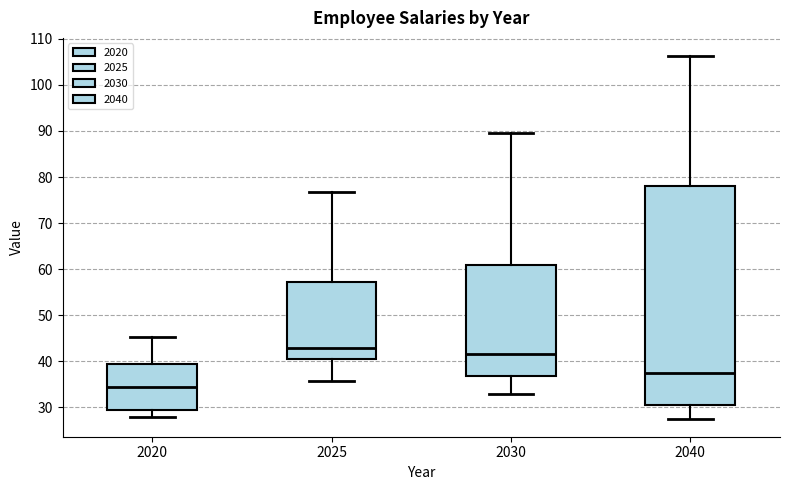

Which box is the tallest, from its lower edge to its upper edge?

2040